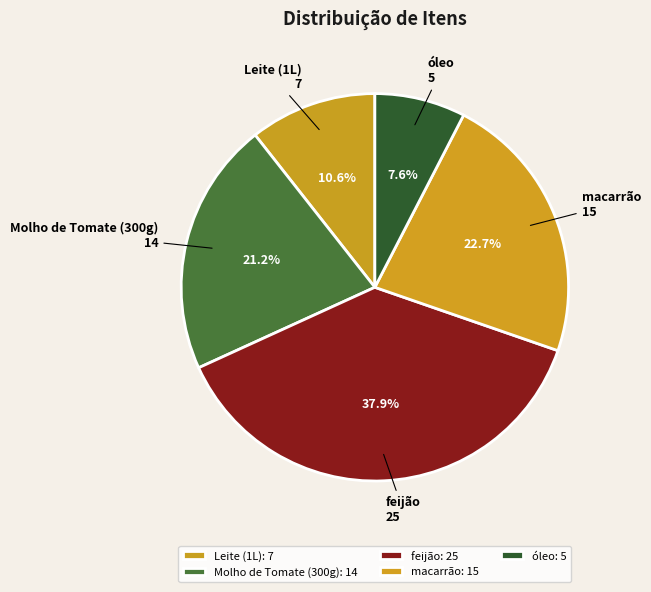

Is the sum of macarrão and Leite (1L) greater than half?

No